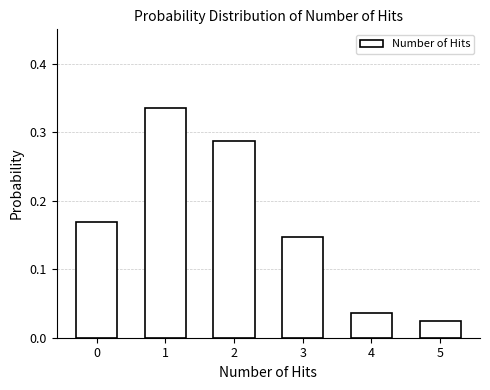

At which label is the value closest to 0?

5